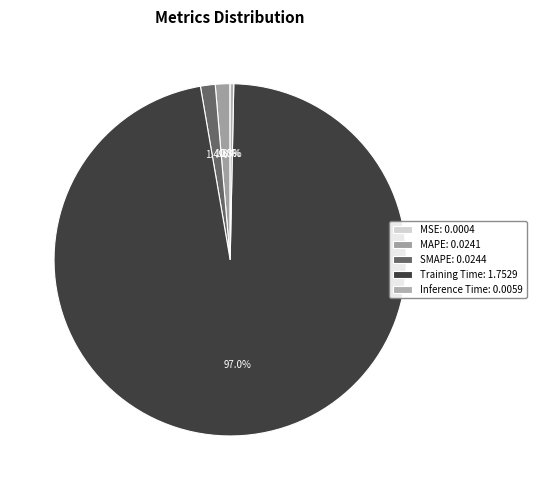

Which slice is the largest?

Training Time